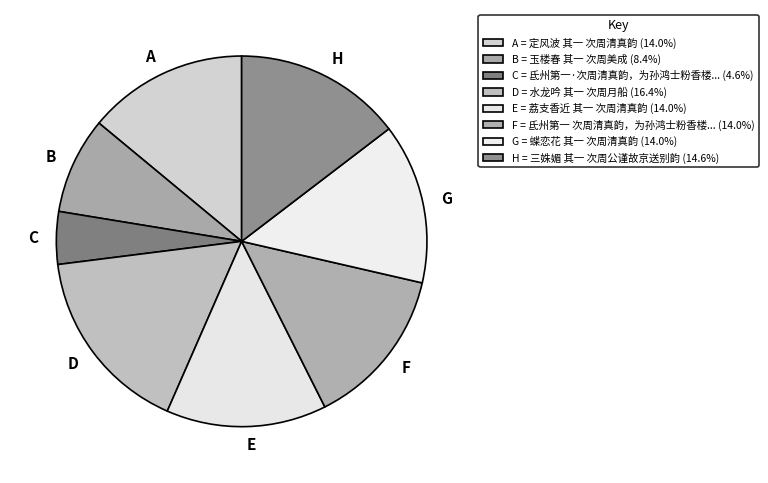

How many segments does this pie chart have?

8